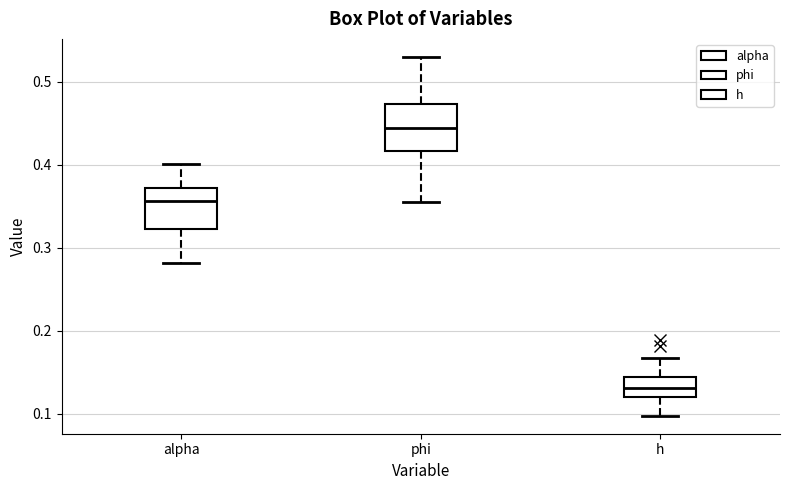

Reading left to right, transcribe this box plot: for each box, give where its median line is, the range the box spans, and where its two whiskers end, as read against the y-axis. The values are not printed on the chart, so give them approximately, as read against the axis.

alpha: median 0.36, box 0.32 to 0.37, whiskers 0.28 to 0.40
phi: median 0.44, box 0.42 to 0.47, whiskers 0.36 to 0.53
h: median 0.13, box 0.12 to 0.15, whiskers 0.10 to 0.17